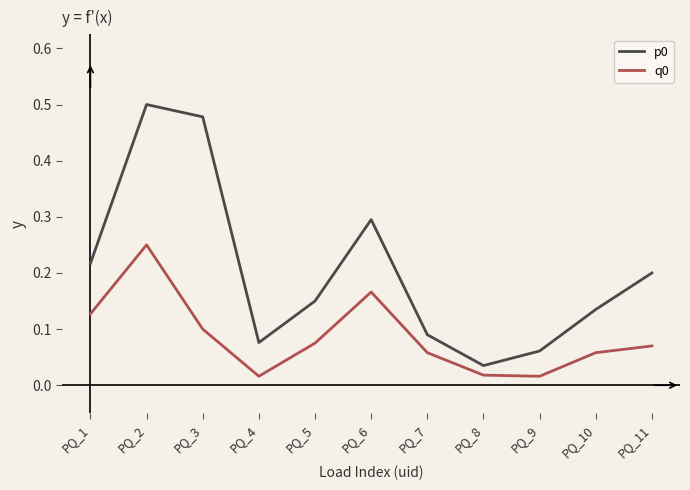

What is the sum of all p0 values?

2.2